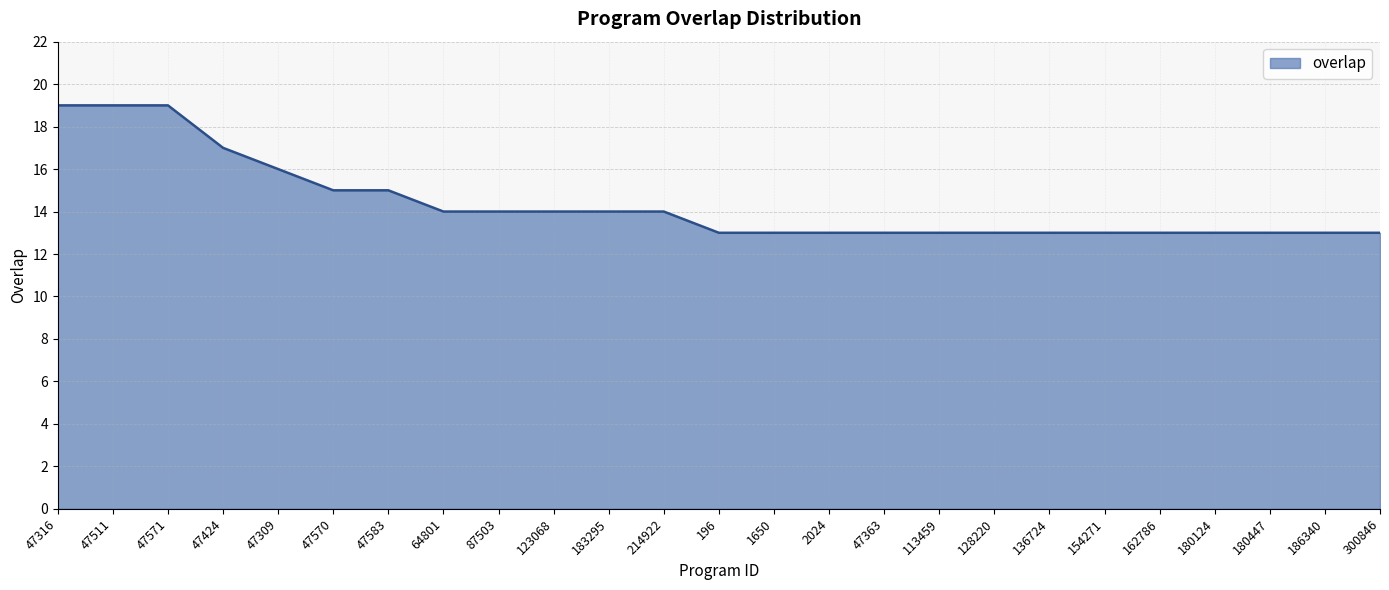

The value at 47424 is 27. True or false?

False